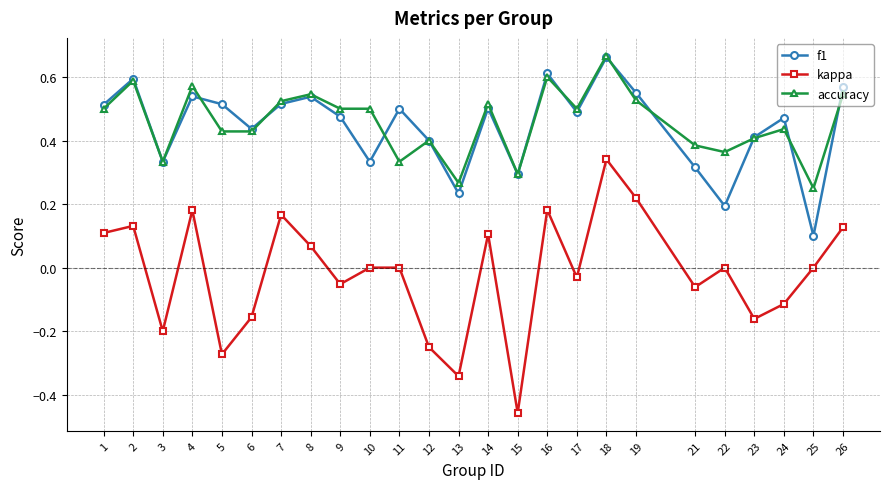

Which series has the widest spread of values?

kappa